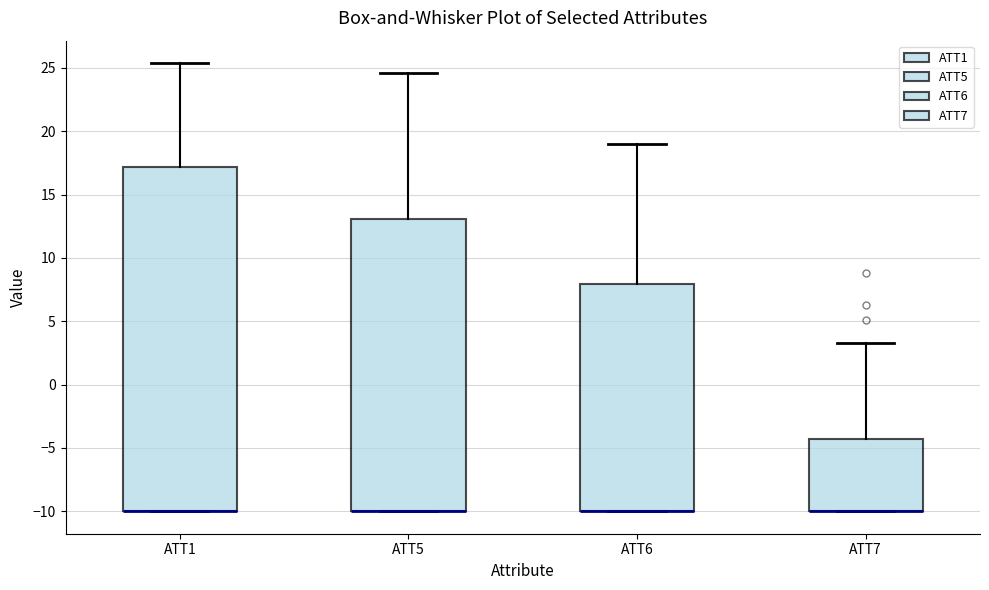

Reading left to right, read every box against the y-axis: the position of its median line, the range the box covers, and the ends of its whiskers. The values are not printed on the chart, so give them approximately, as read against the axis.

ATT1: median -10.0 (drawn on the box's lower edge), box -10.0 to 17.0, whiskers -10.0 to 25.5
ATT5: median -10.0 (drawn on the box's lower edge), box -10.0 to 13.0, whiskers -10.0 to 24.5
ATT6: median -10.0 (drawn on the box's lower edge), box -10.0 to 8.0, whiskers -10.0 to 19.0
ATT7: median -10.0 (drawn on the box's lower edge), box -10.0 to -4.5, whiskers -10.0 to 3.5